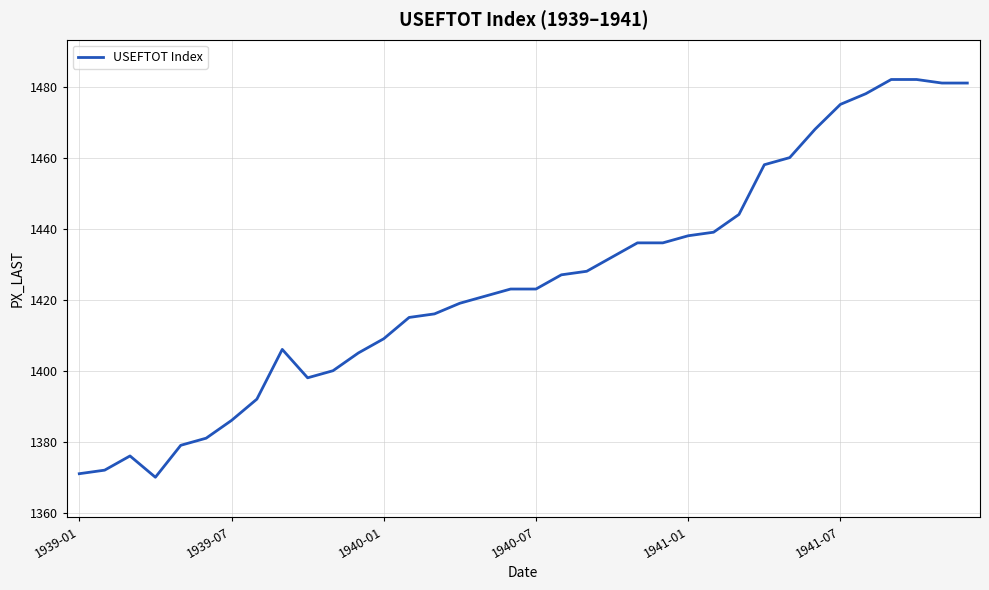

What is the maximum value shown in the chart?

1482